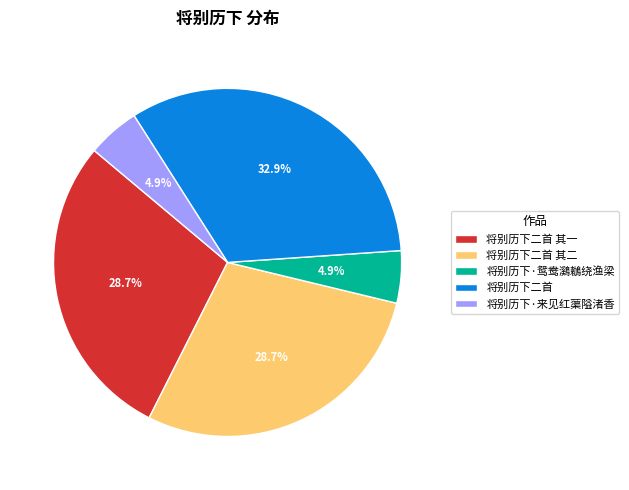

What is the ratio of the value at 将别历下二首 其一 to the value at 将别历下·来见红蕖隘渚香?

5.9